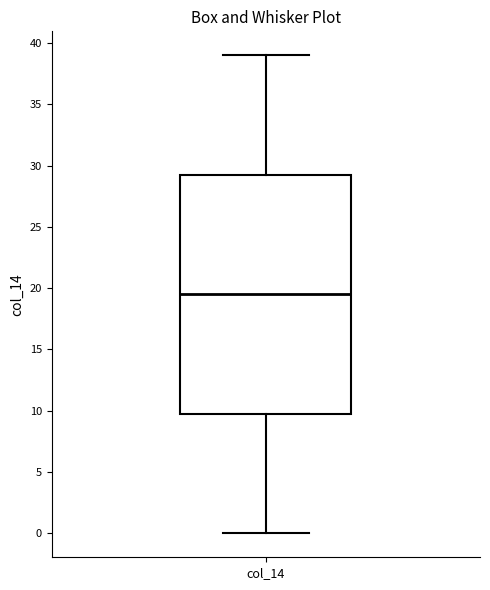

Transcribe this box plot: give where the median line is, the range the box spans, and where the two whiskers end, as read against the y-axis. The values are not printed on the chart, so give them approximately, as read against the axis.

median 19.5, box 10.0 to 29.5, whiskers 0.0 to 39.0